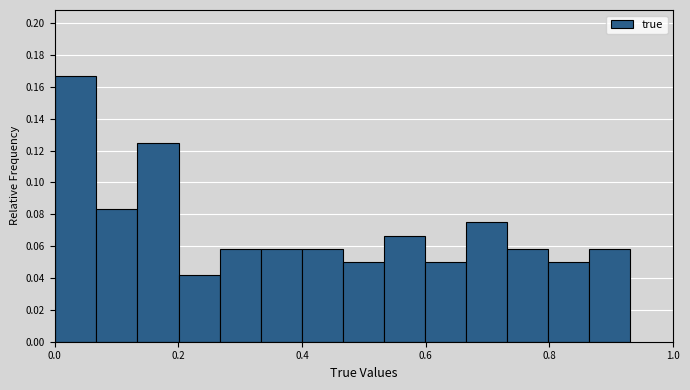

Read against the x-axis, roughly where is the centre of the tallest bar?

0.04